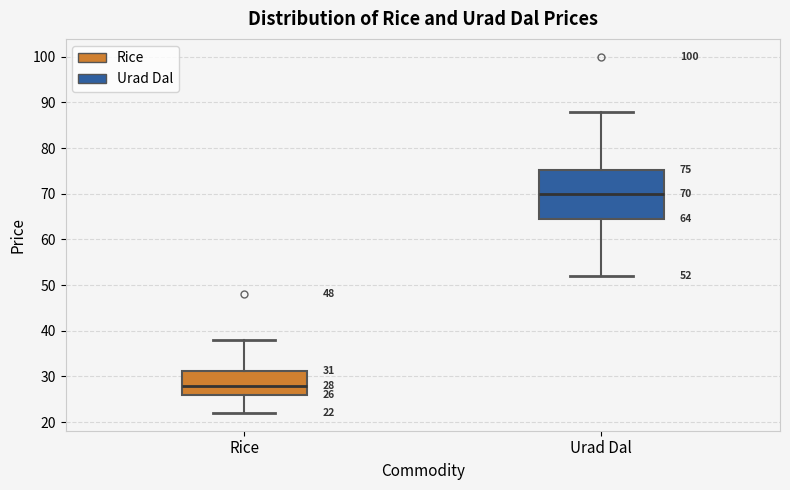

Comparing the boxes themselves (not the whiskers), which one is the tallest?

Urad Dal